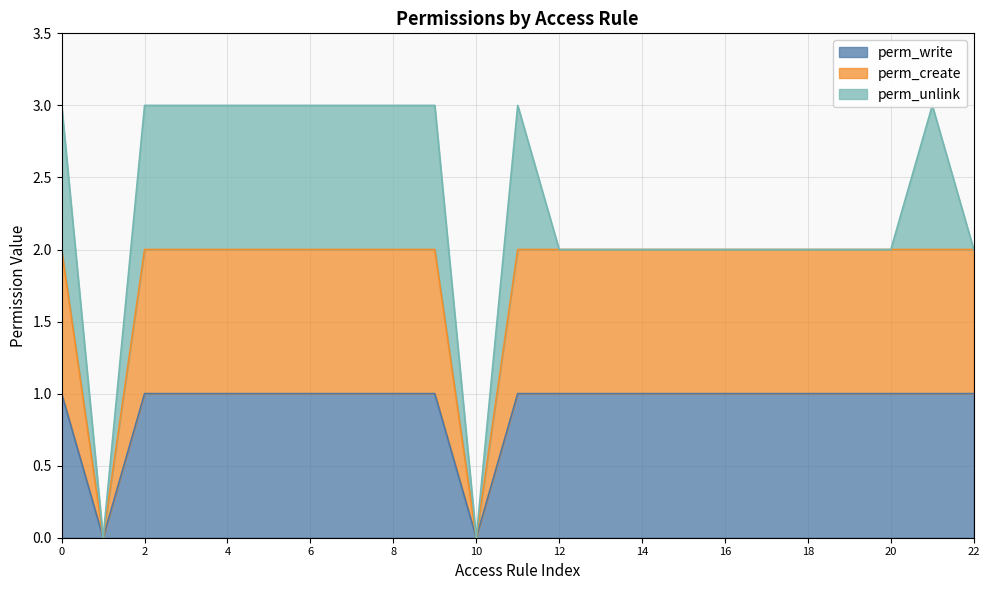

The value of perm_write at 14 is 0. True or false?

False